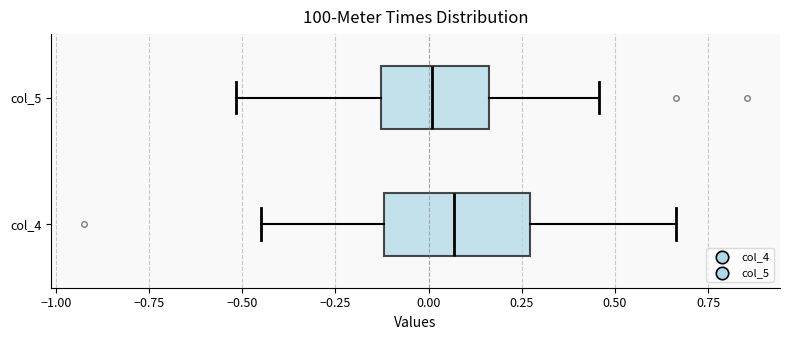

Where does the median line of the box for col_4 sit on the x-axis? The values are not printed on the chart, so give them approximately, as read against the axis.

0.05